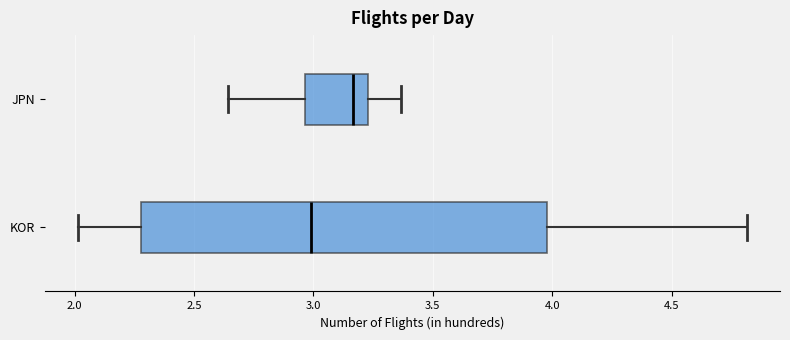

Reading bottom to top, transcribe this box plot: for each box, give where its median line is, the range the box spans, and where its two whiskers end, as read against the x-axis. The values are not printed on the chart, so give them approximately, as read against the axis.

KOR: median 3.00, box 2.30 to 4.00, whiskers 2.00 to 4.80
JPN: median 3.15, box 2.95 to 3.25, whiskers 2.65 to 3.35